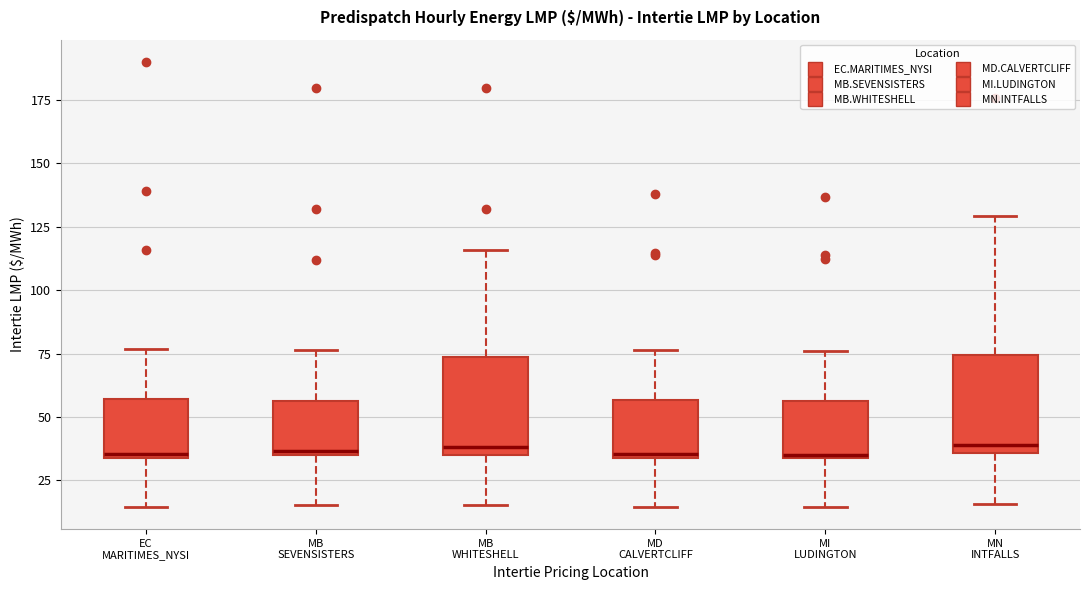

Reading left to right, transcribe this box plot: for each box, give where its median line is, the range the box spans, and where its two whiskers end, as read against the y-axis. The values are not printed on the chart, so give them approximately, as read against the axis.

EC MARITIMES_NYSI: median 35, box 35 to 55, whiskers 15 to 75
MB SEVENSISTERS: median 35 (just above the box's lower edge), box 35 to 55, whiskers 15 to 75
MB WHITESHELL: median 40, box 35 to 75, whiskers 15 to 115
MD CALVERTCLIFF: median 35, box 35 to 55, whiskers 15 to 75
MI LUDINGTON: median 35, box 35 to 55, whiskers 15 to 75
MN INTFALLS: median 40, box 35 to 75, whiskers 15 to 130